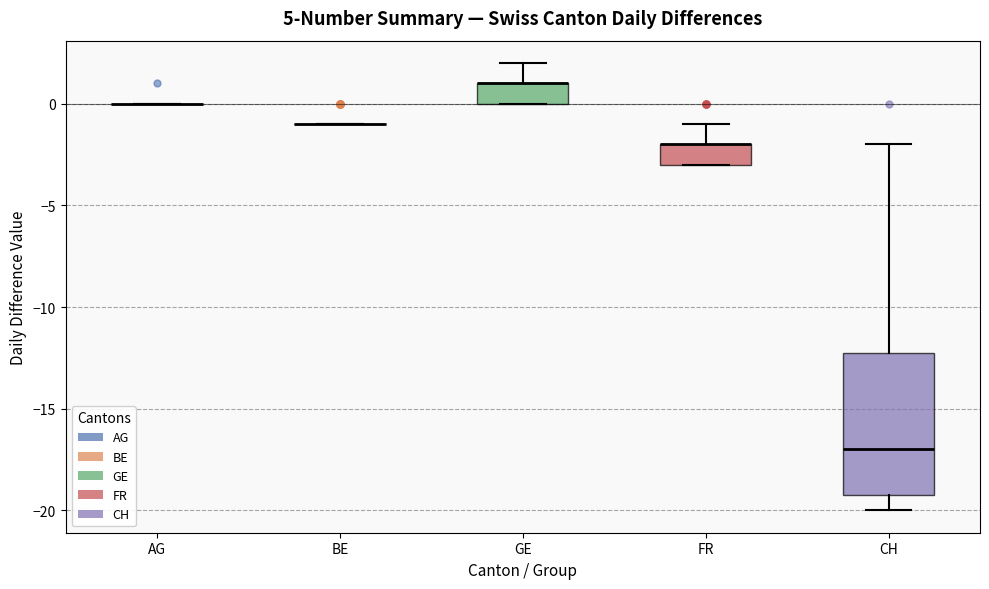

Comparing the boxes themselves (not the whiskers), which one is the tallest?

CH